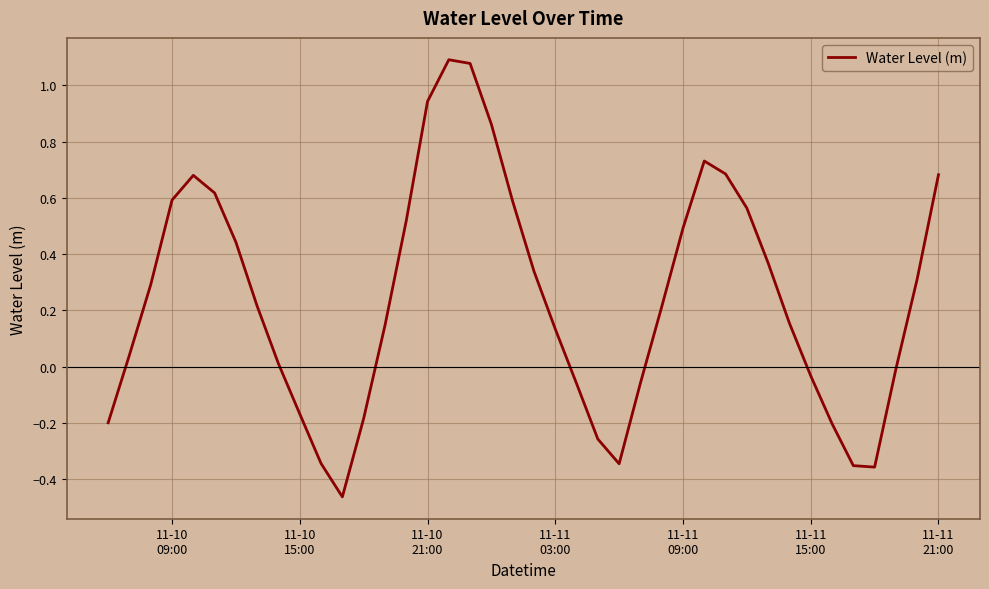

How many positive values are there?

26